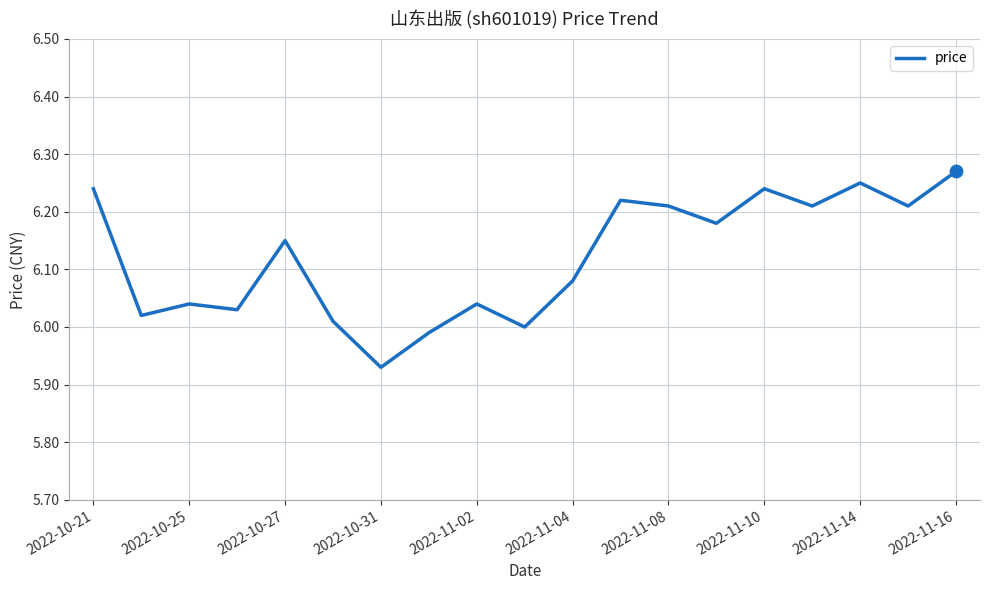

What is the difference between the maximum and minimum values?

0.3